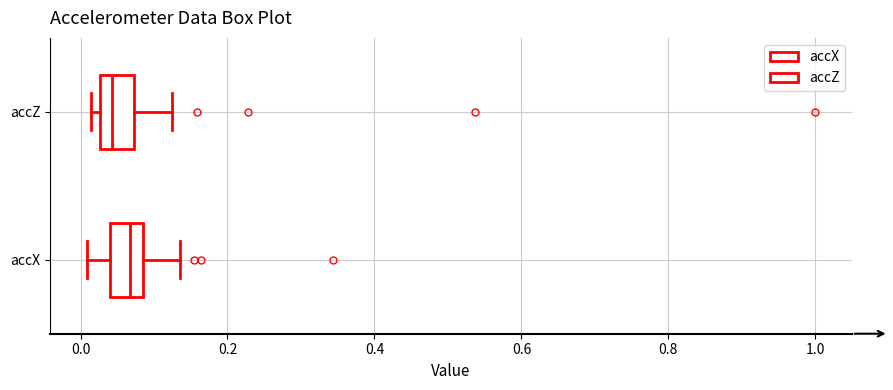

Reading bottom to top, read every box against the x-axis: the position of its median line, the range the box covers, and the ends of its whiskers. The values are not printed on the chart, so give them approximately, as read against the axis.

accX: median 0.06, box 0.04 to 0.08, whiskers 0.00 to 0.14
accZ: median 0.04, box 0.02 to 0.08, whiskers 0.02 (just left of the box's left edge) to 0.12